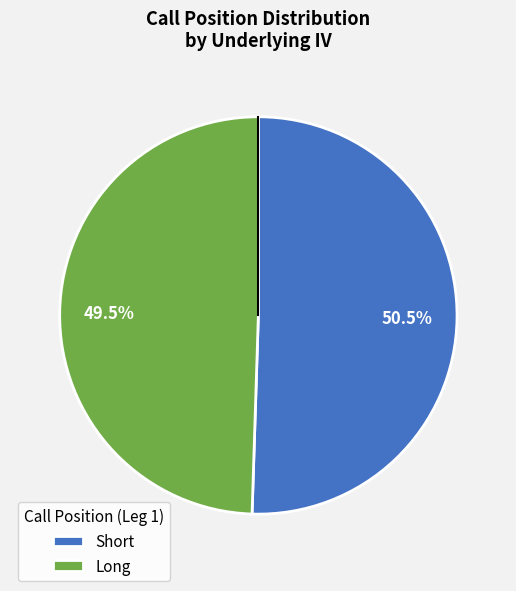

What is the ratio of the value at Short to the value at Long?

1.0